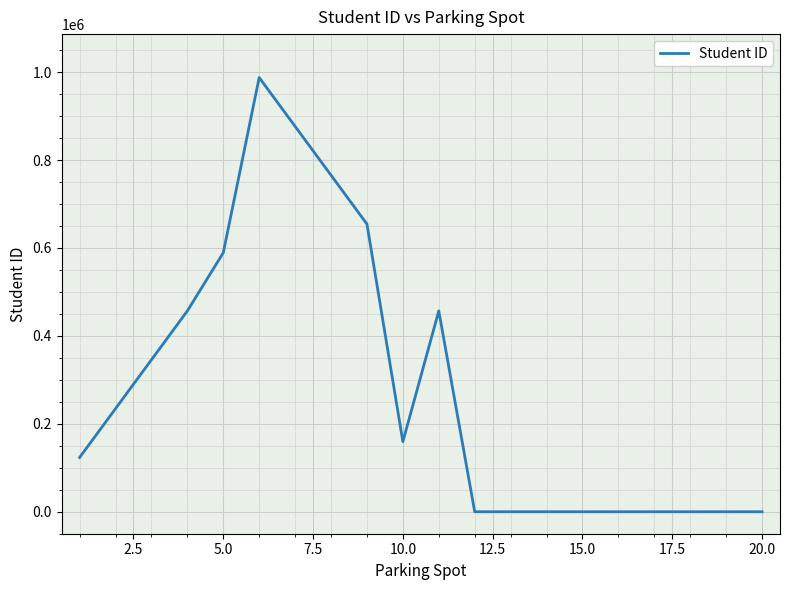

What is the difference between the maximum and minimum values?

987654